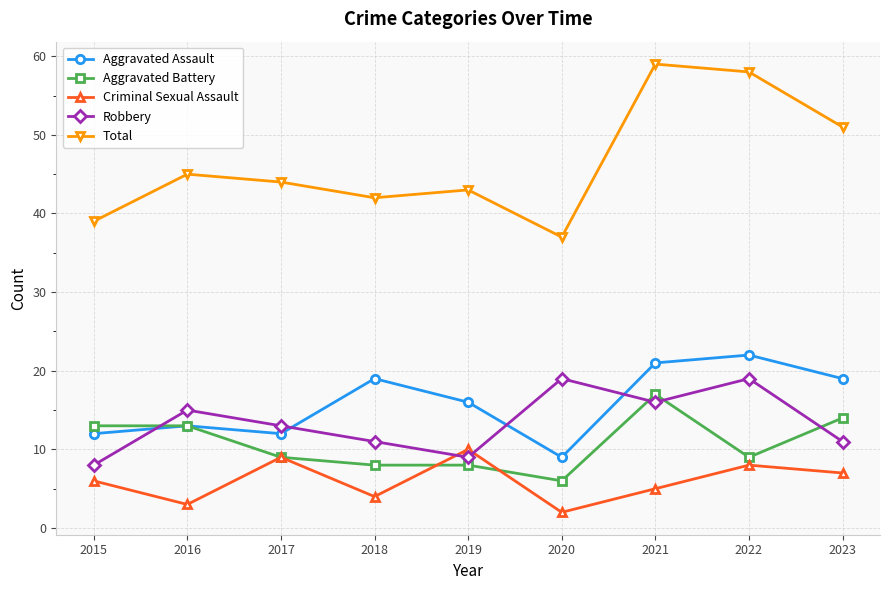

Which series changed the most between 2019 and 2021?

Total